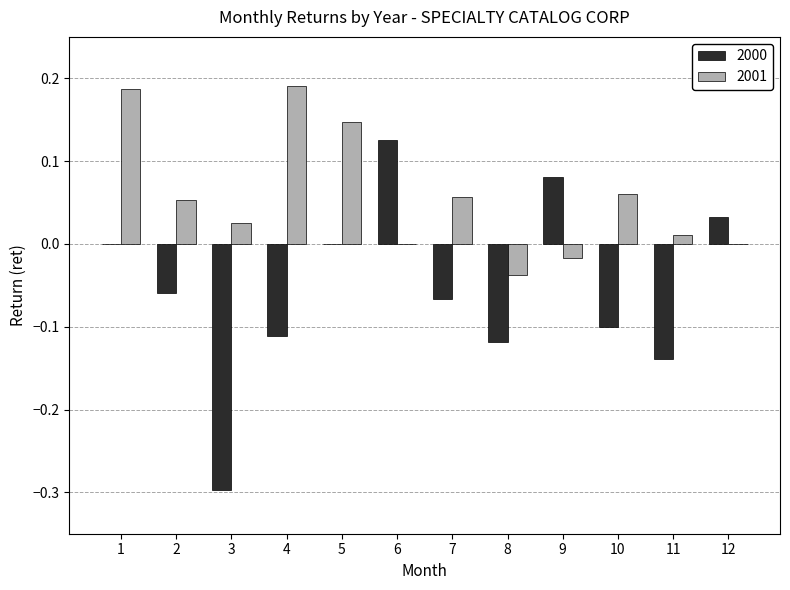

How many groups of bars are there?

12